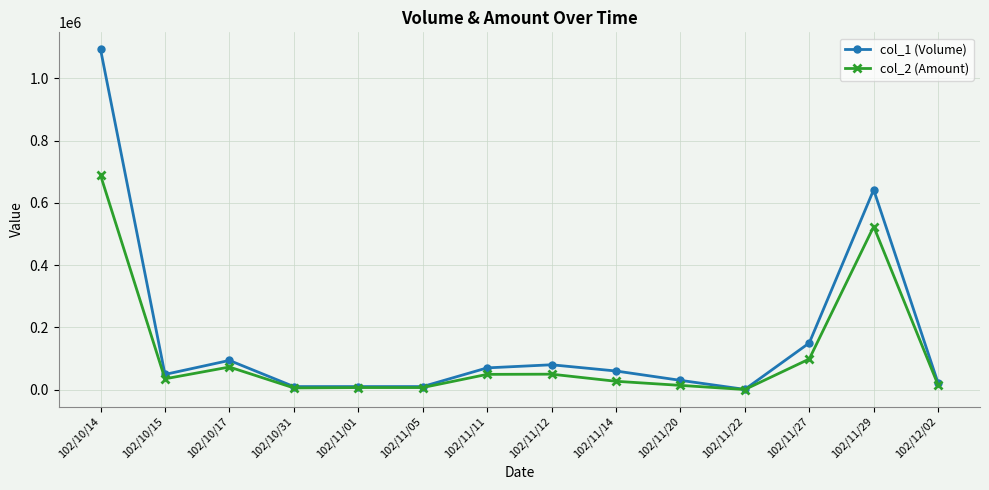

Where is the first local minimum for col_1 (Volume)?

102/10/15